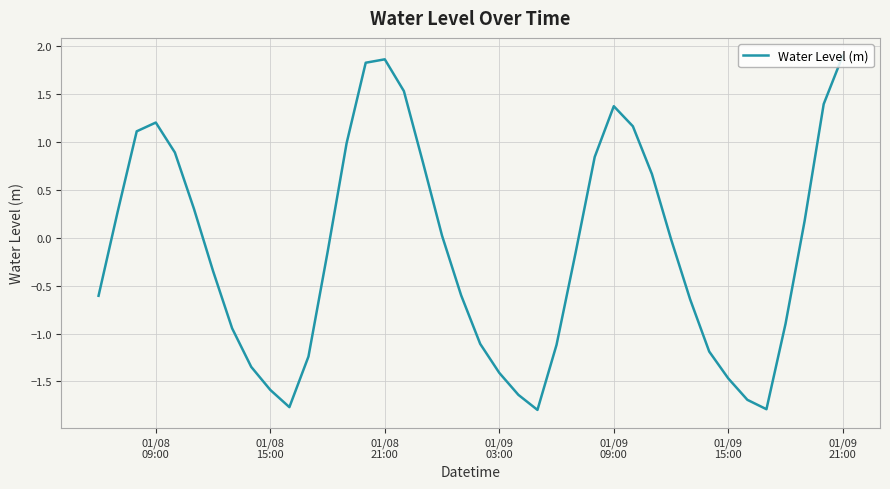

What is the smallest value displayed?

-1.8